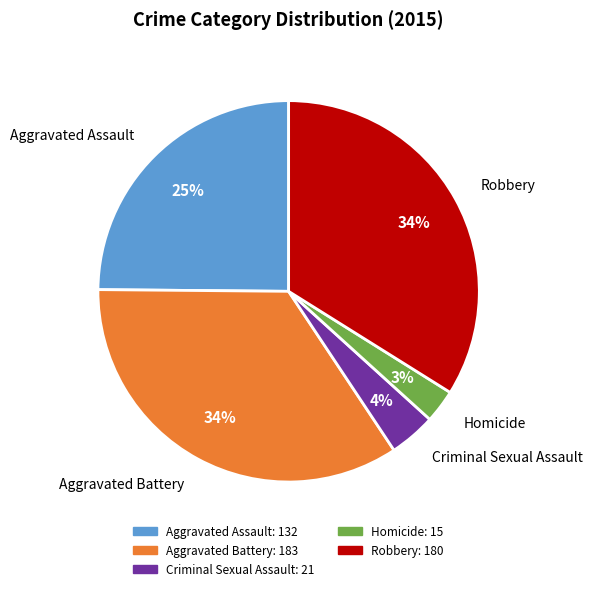

Is it true that Homicide is 3% of the pie?

True